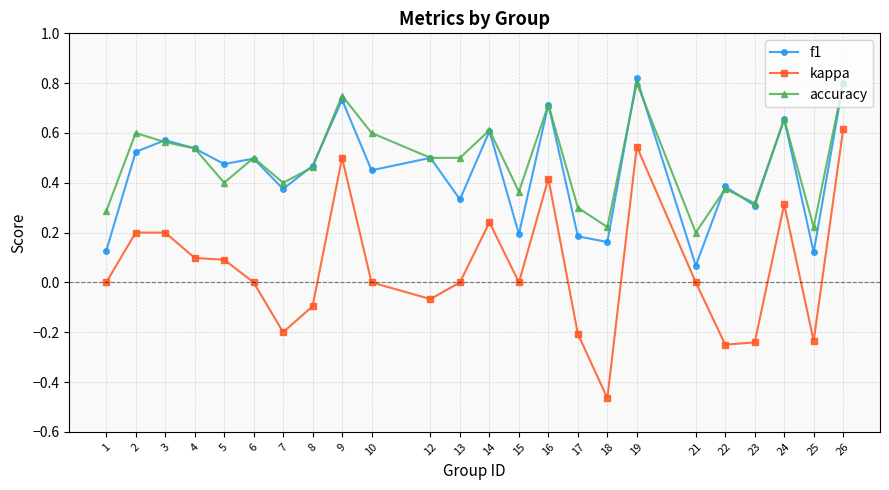

Is it true that f1 equals 0.3 at 10?

False